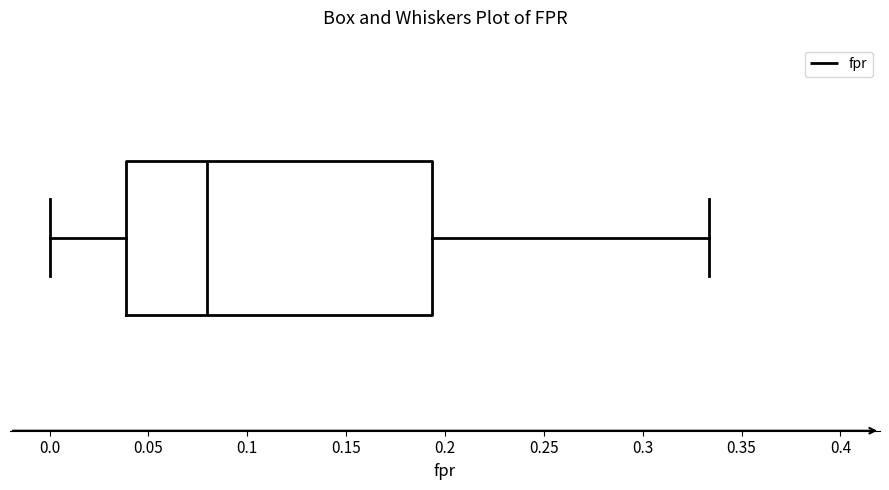

Read this box plot against the x-axis: the position of the median line, the range covered by the box, and the ends of both whiskers. The values are not printed on the chart, so give them approximately, as read against the axis.

median 0.080, box 0.040 to 0.195, whiskers 0.000 to 0.335